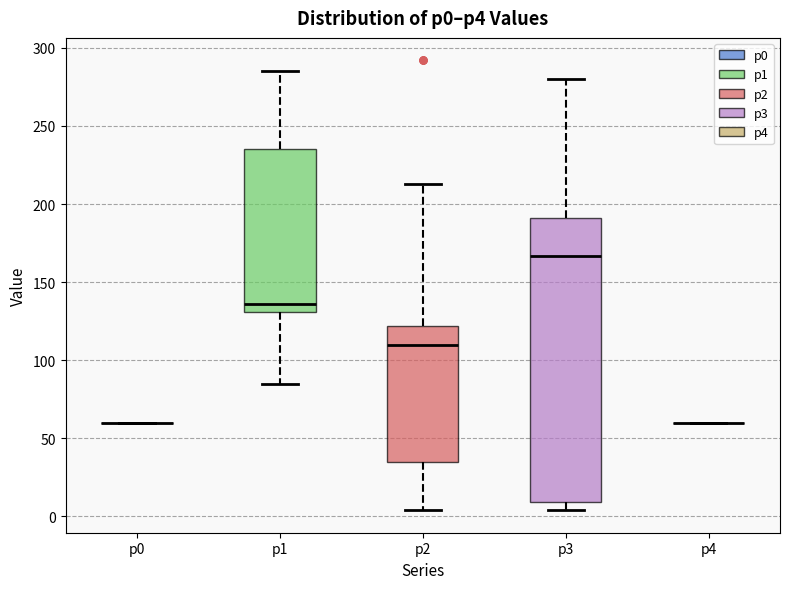

Comparing the boxes themselves (not the whiskers), which one is the tallest?

p3